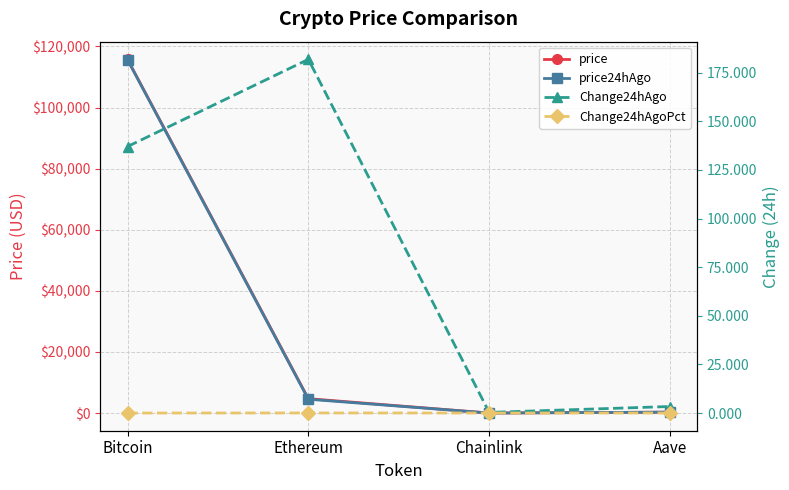

The value of price24hAgo at Aave is 314.4. True or false?

True